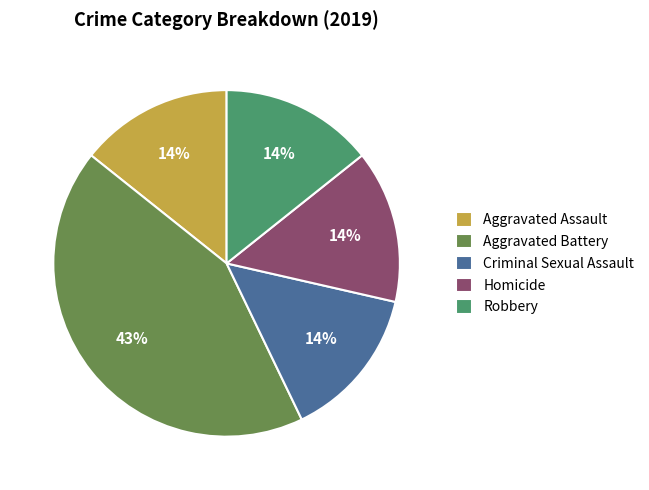

To the nearest percent, what portion does Aggravated Battery represent?

43%